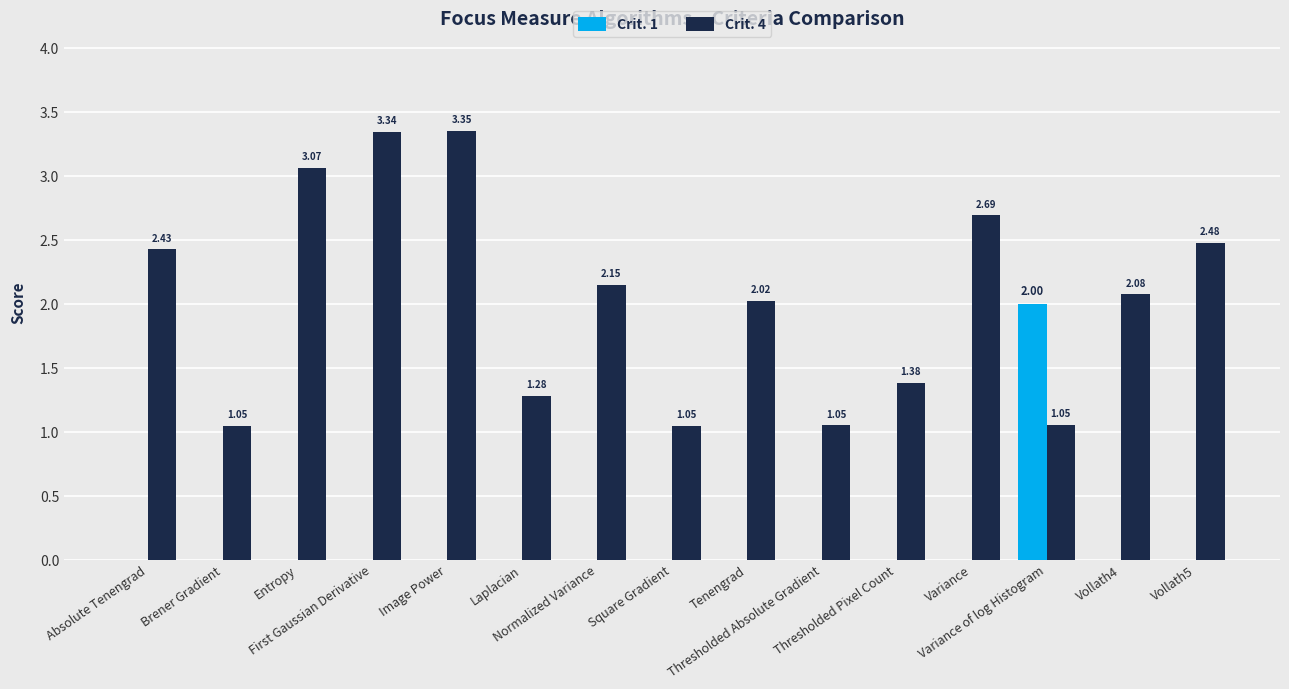

Are the bars horizontal?

No